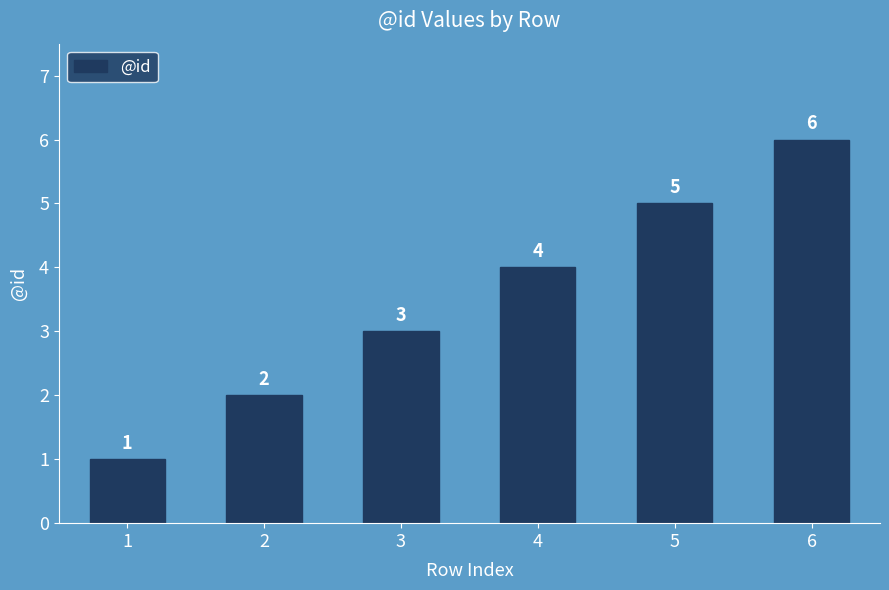

At which label is the value closest to 3?

3